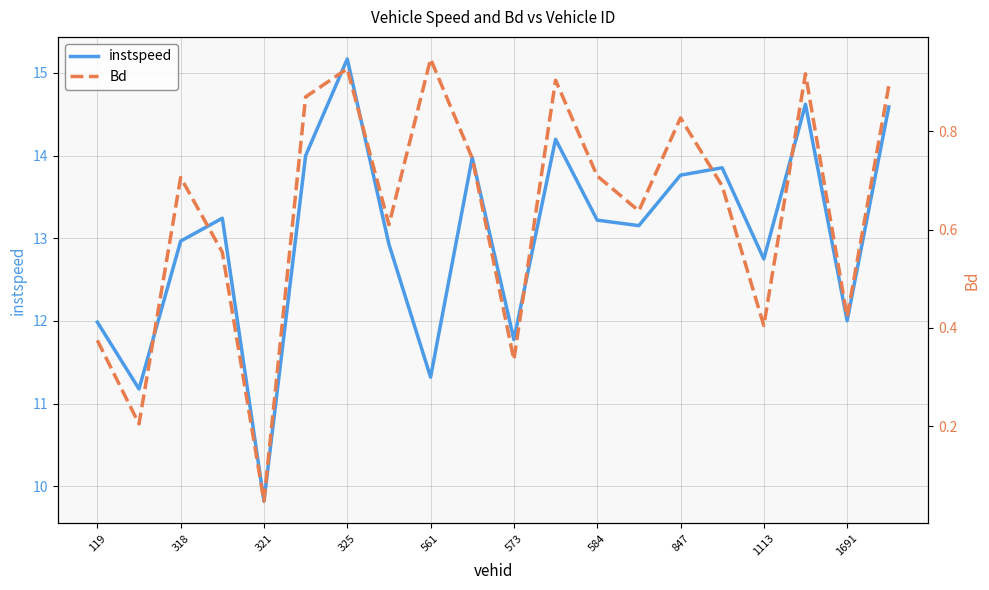

What is the average value of the Bd series?

0.6